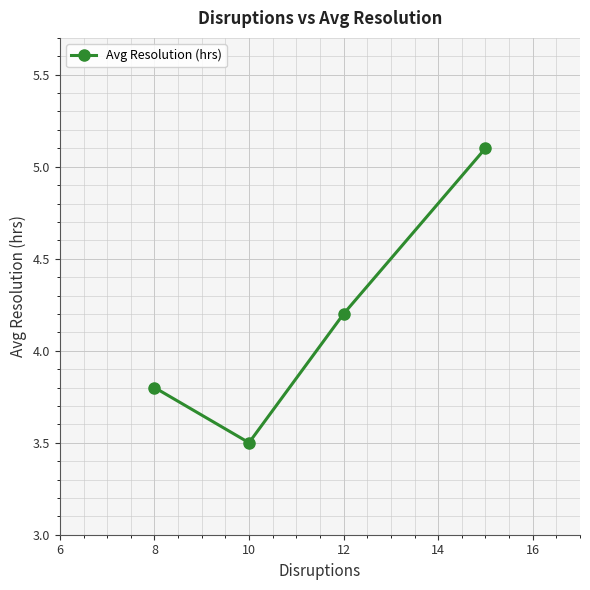

What is the difference between the second highest and second lowest values?

0.4